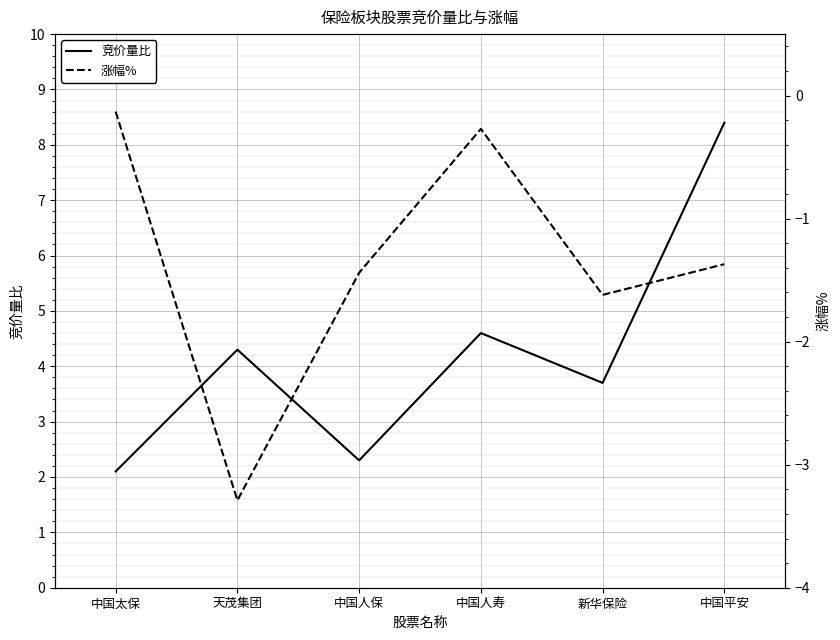

In 涨幅%, how many points are lower than both neighbors (excluding endpoints)?

2